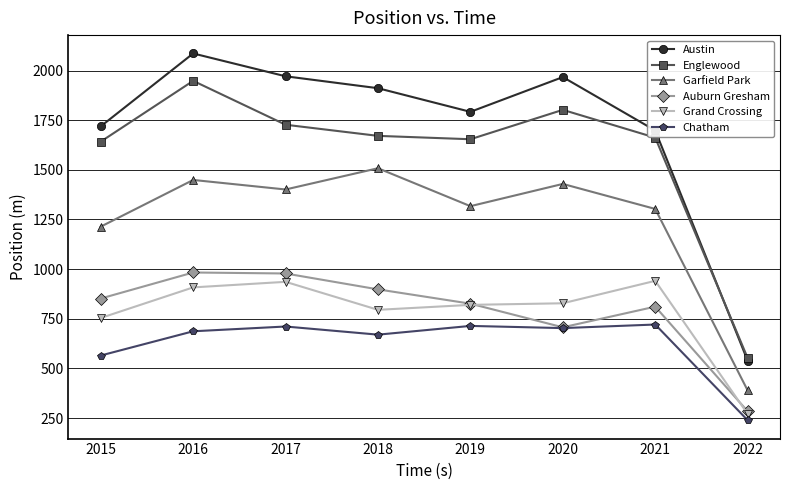

Between 2021 and 2022, which series saw the biggest shift?

Austin